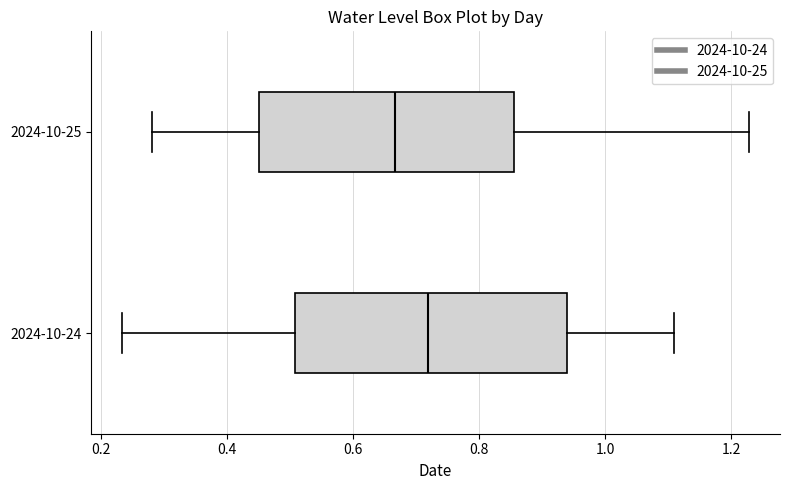

Reading bottom to top, transcribe this box plot: for each box, give where its median line is, the range the box spans, and where its two whiskers end, as read against the x-axis. The values are not printed on the chart, so give them approximately, as read against the axis.

2024-10-24: median 0.72, box 0.50 to 0.94, whiskers 0.24 to 1.10
2024-10-25: median 0.66, box 0.46 to 0.86, whiskers 0.28 to 1.22